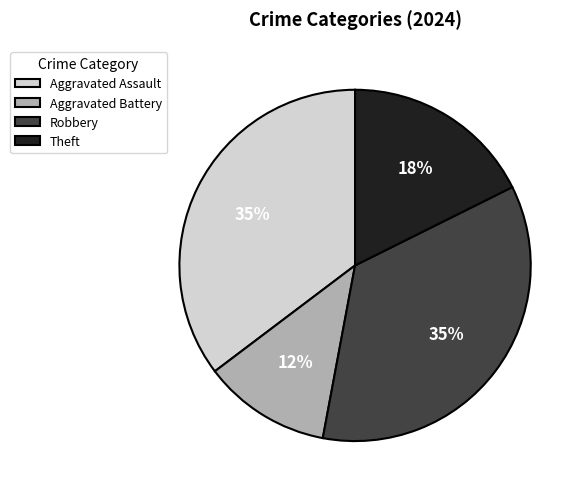

Which slice is the smallest?

Aggravated Battery